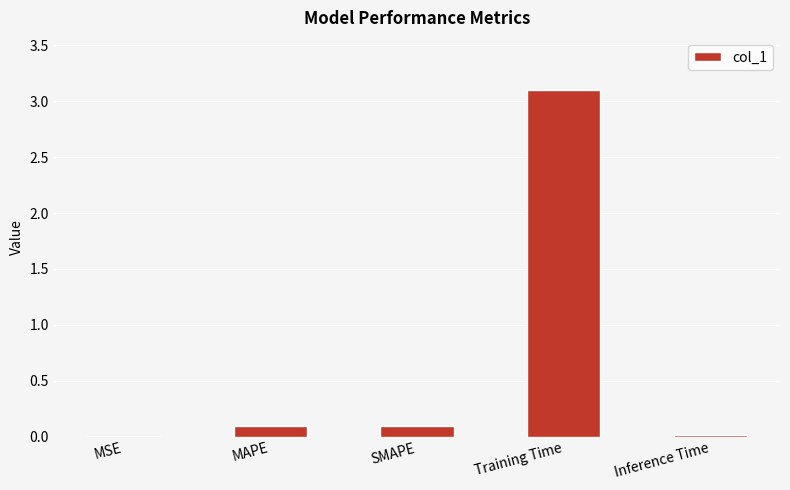

The value at Inference Time is 0.0. True or false?

True